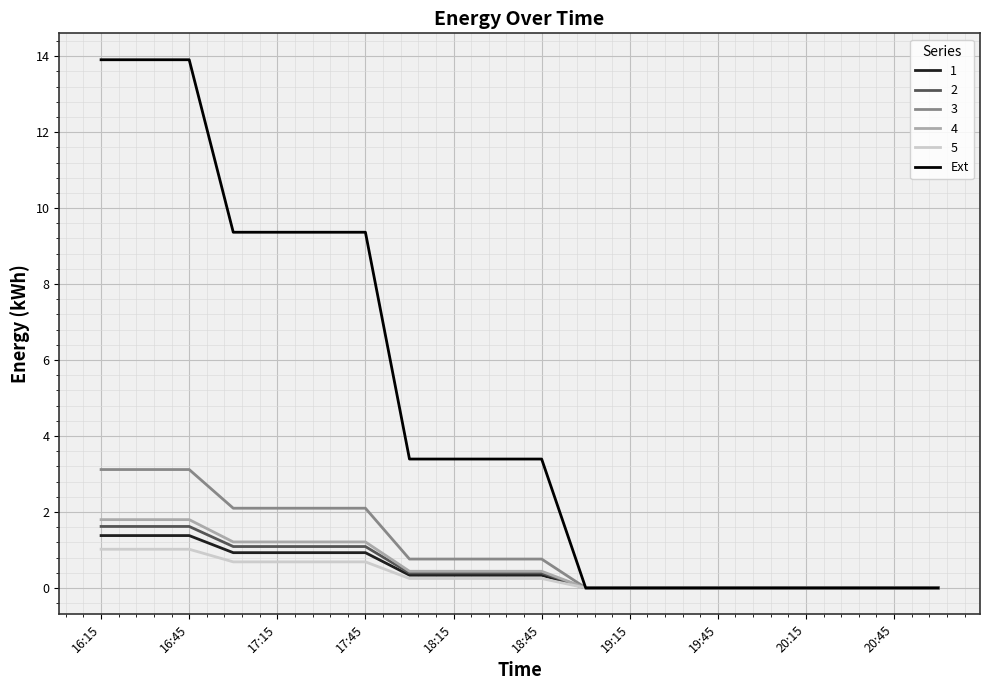

Which series has the largest total across all categories?

Ext